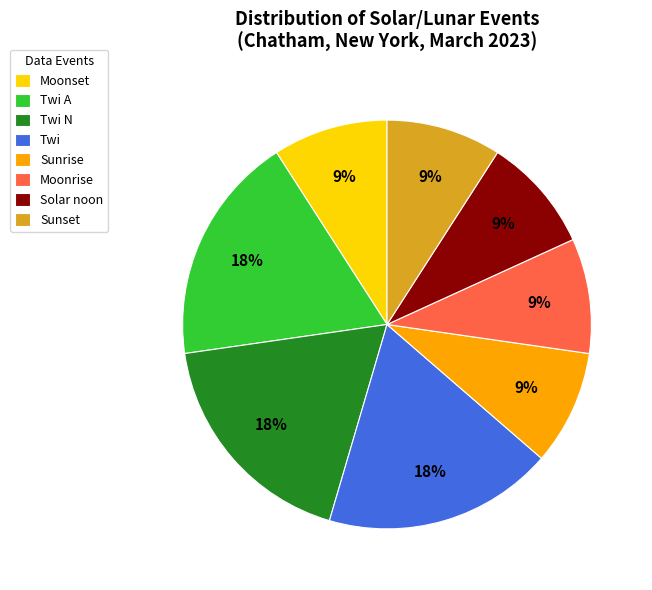

True or false: Solar noon accounts for 9% of the total.

True